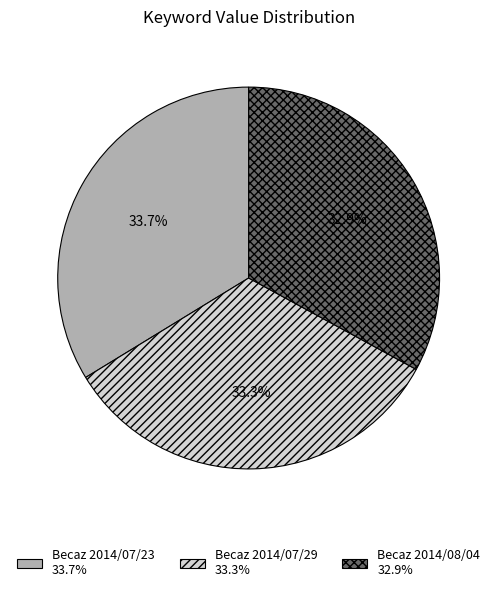

Combined, what portion of the pie is Becaz 2014/07/23 33.7% and Becaz 2014/08/04 32.9%?

66.7%